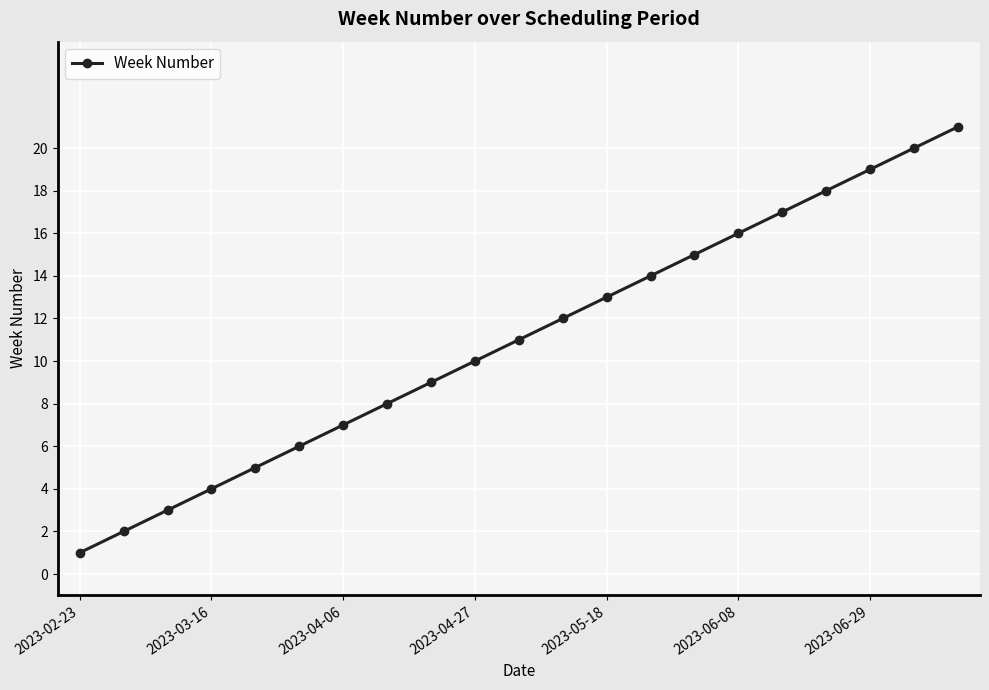

What is the difference between the maximum and minimum values?

20